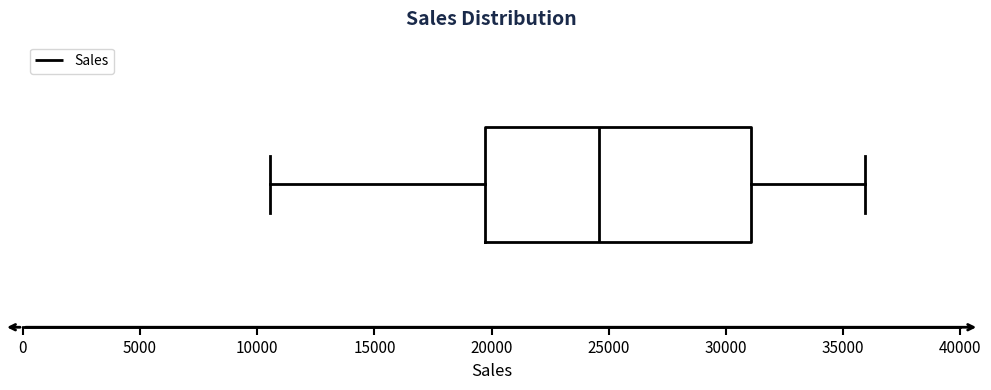

Where does the median line of the box sit on the x-axis? The values are not printed on the chart, so give them approximately, as read against the axis.

24500